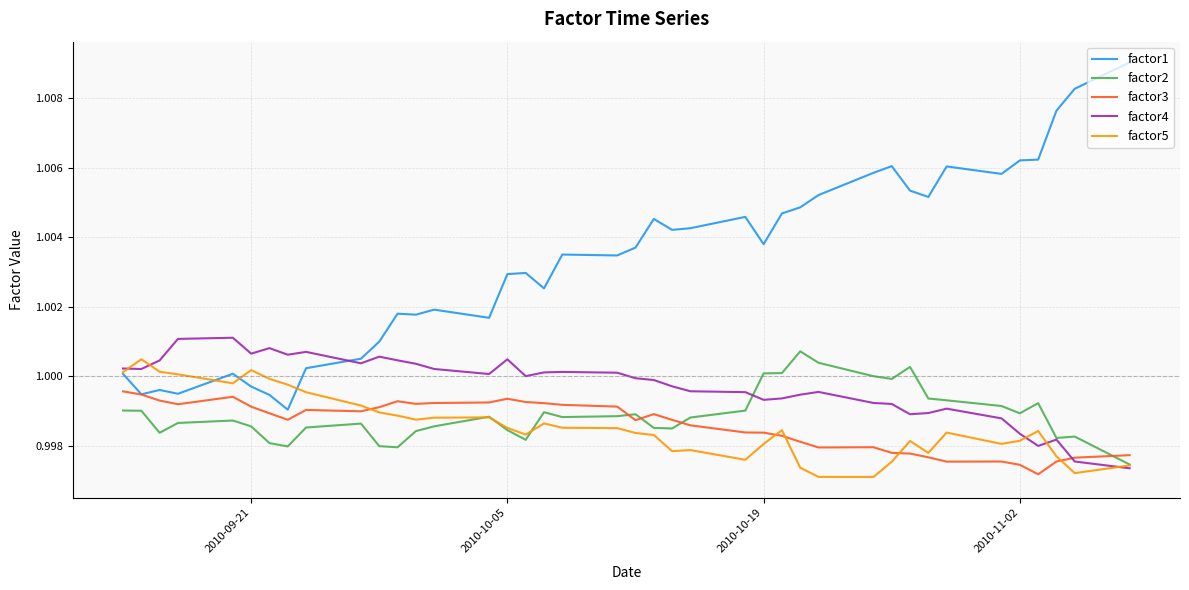

True or false: factor5 and factor4 cross at least once.

True